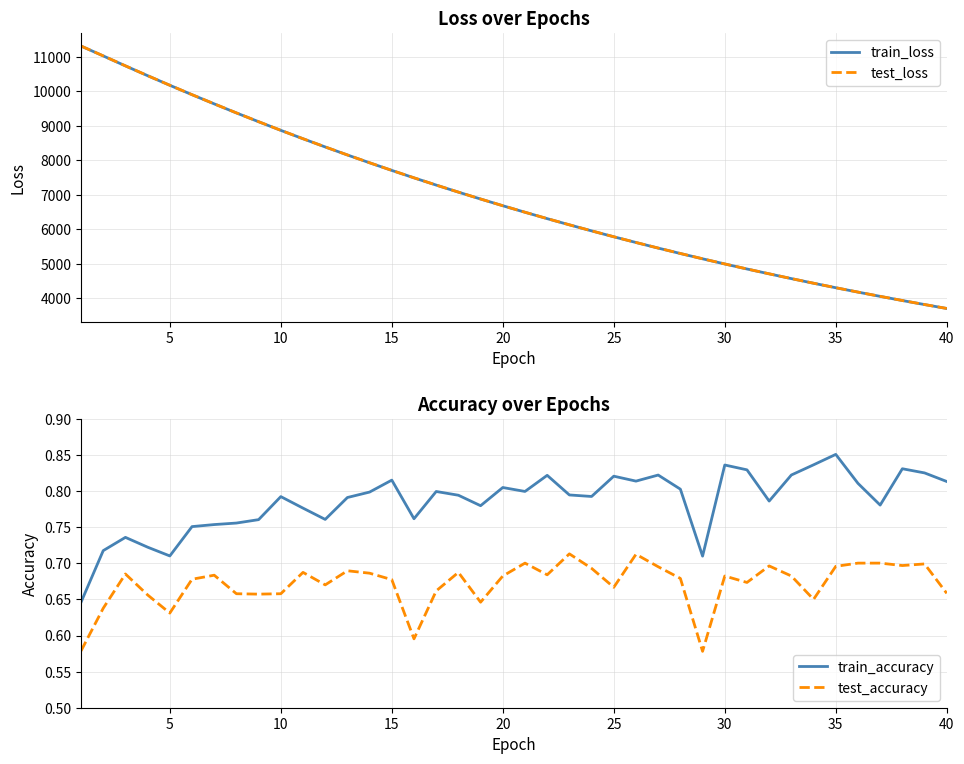

Reading right to left, transcribe all the data shown in this chart.

train_loss: 3701.3	3815.1	3932.1	4052.7	4176.0	4302.8	4433.3	4567.4	4705.5	4846.6	4991.9	5141.6	5295.0	5452.3	5614.3	5780.2	5951.3	6126.4	6306.1	6491.1	6680.1	6874.7	7074.5	7278.9	7488.8	7704.3	7925.4	8152.0	8384.3	8622.2	8865.8	9115.6	9370.9	9633.1	9899.4	10172.3	10450.6	10734.7	11023.7	11309.8
test_loss: 3701.9	3815.8	3932.8	4053.6	4176.9	4303.5	4434.1	4568.2	4706.5	4847.4	4992.7	5142.3	5296.0	5453.1	5615.2	5781.0	5952.3	6127.5	6307.1	6492.2	6681.0	6875.5	7075.5	7279.9	7489.7	7705.2	7926.5	8153.1	8385.2	8623.3	8866.9	9116.9	9371.9	9634.3	9900.5	10173.3	10451.7	10736.0	11025.3	11310.8
train_accuracy: 0.8	0.8	0.8	0.8	0.8	0.9	0.8	0.8	0.8	0.8	0.8	0.7	0.8	0.8	0.8	0.8	0.8	0.8	0.8	0.8	0.8	0.8	0.8	0.8	0.8	0.8	0.8	0.8	0.8	0.8	0.8	0.8	0.8	0.8	0.8	0.7	0.7	0.7	0.7	0.6
test_accuracy: 0.7	0.7	0.7	0.7	0.7	0.7	0.7	0.7	0.7	0.7	0.7	0.6	0.7	0.7	0.7	0.7	0.7	0.7	0.7	0.7	0.7	0.6	0.7	0.7	0.6	0.7	0.7	0.7	0.7	0.7	0.7	0.7	0.7	0.7	0.7	0.6	0.7	0.7	0.6	0.6